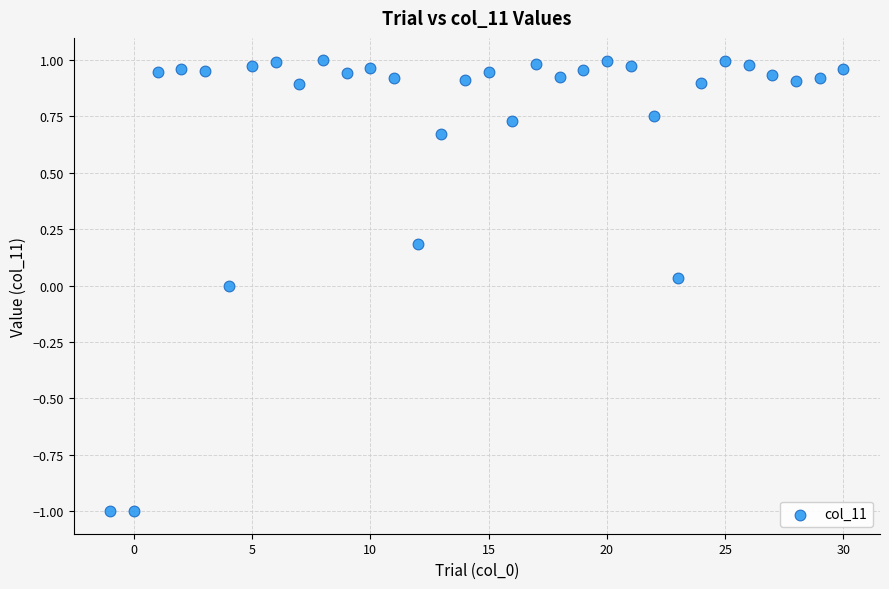

What is the range of Y values (max minus min)?

2.0